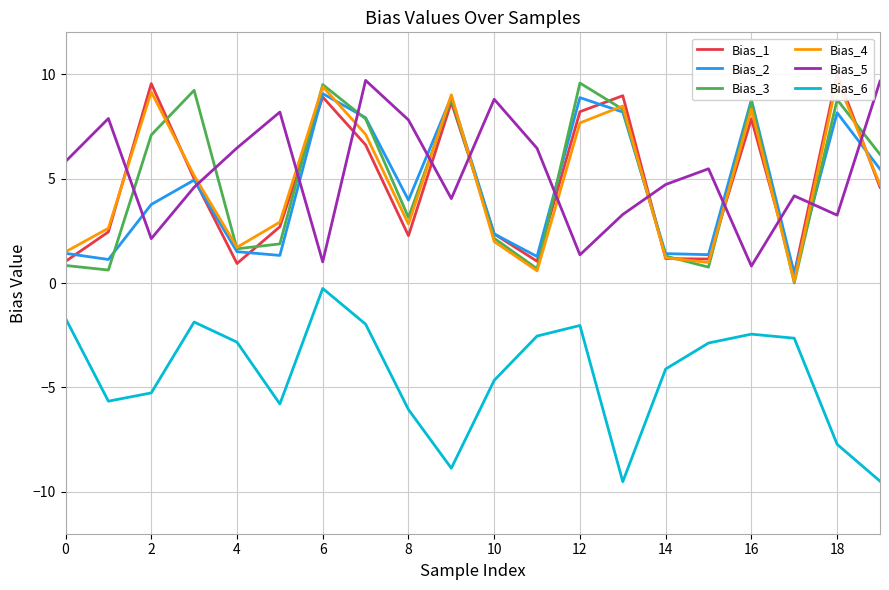

The value of Bias_6 at 8 is -8.8. True or false?

False